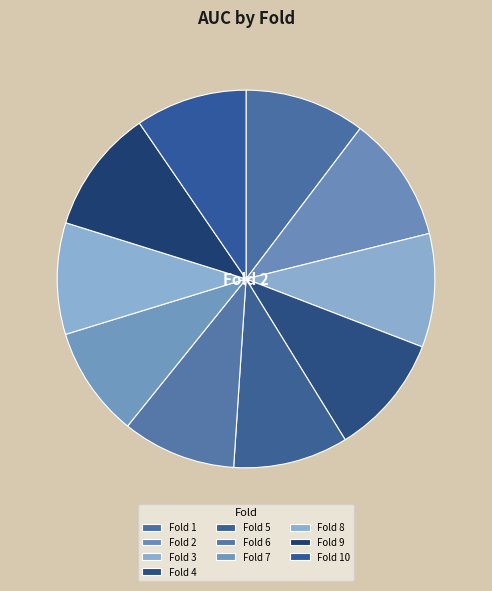

Count the number of slices in the pie.

10